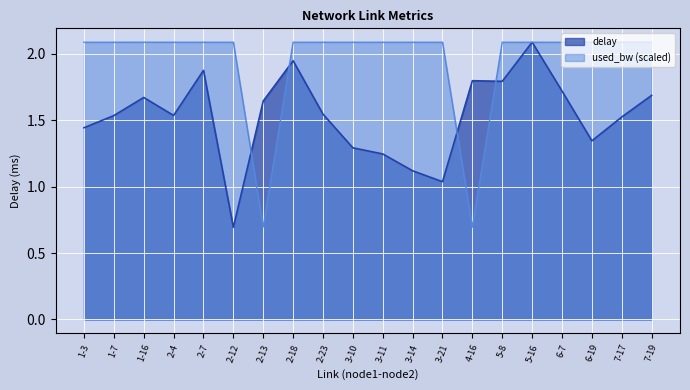

What is the highest value of the delay series?

2.1